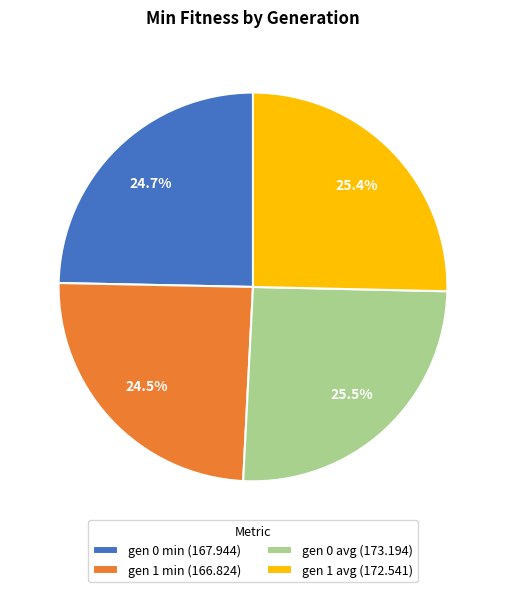

What is the ratio of the value at gen 0 avg (173.194) to the value at gen 1 min (166.824)?

1.0